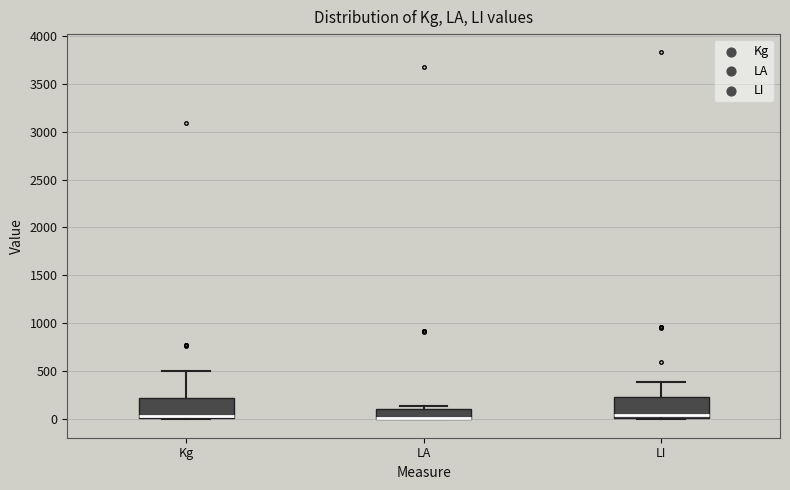

Reading left to right, transcribe this box plot: for each box, give where its median line is, the range the box spans, and where its two whiskers end, as read against the y-axis. The values are not printed on the chart, so give them approximately, as read against the axis.

Kg: median 50, box 0 to 200, whiskers 0 to 500
LA: median 0 (drawn on the box's lower edge), box 0 to 100, whiskers 0 to 150
LI: median 50, box 0 to 250, whiskers 0 to 400